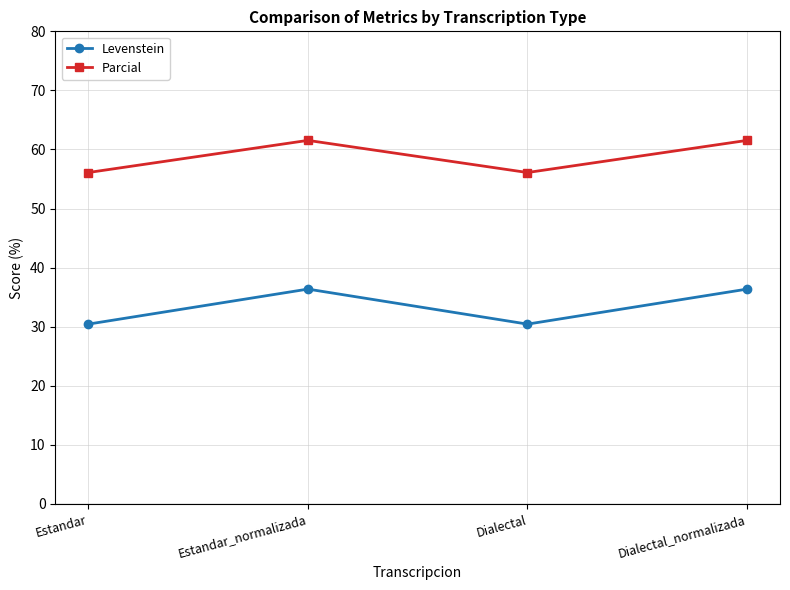

What is the sum of all Levenstein values?

133.6